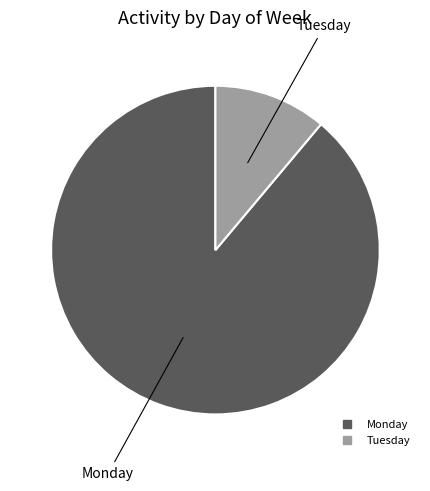

Does any single category account for the majority?

Yes